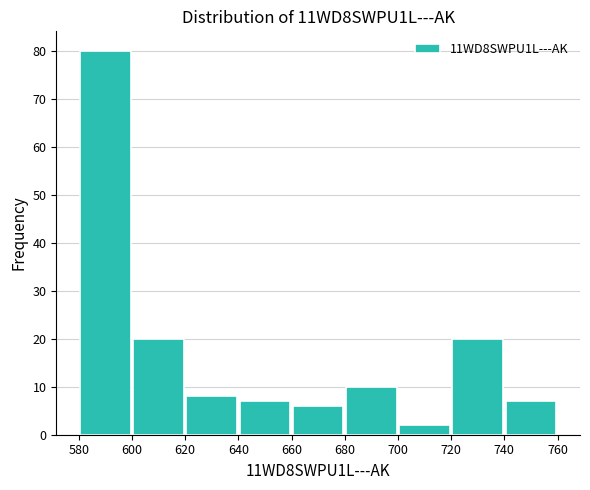

What is the height of the bar covering 640 to 660 on the x-axis? The values are not printed on the chart, so give them approximately, as read against the axis.

7